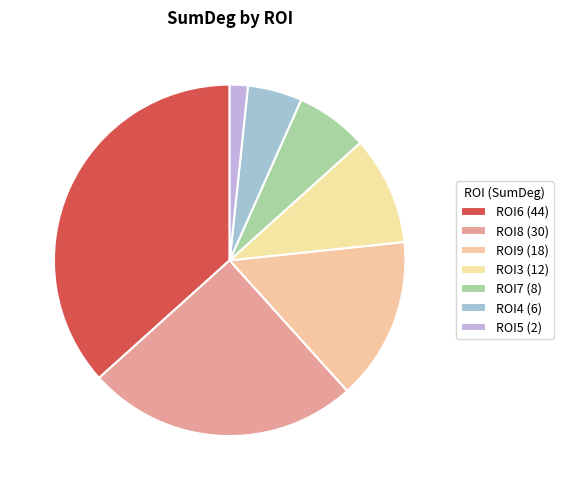

How many segments does this pie chart have?

7